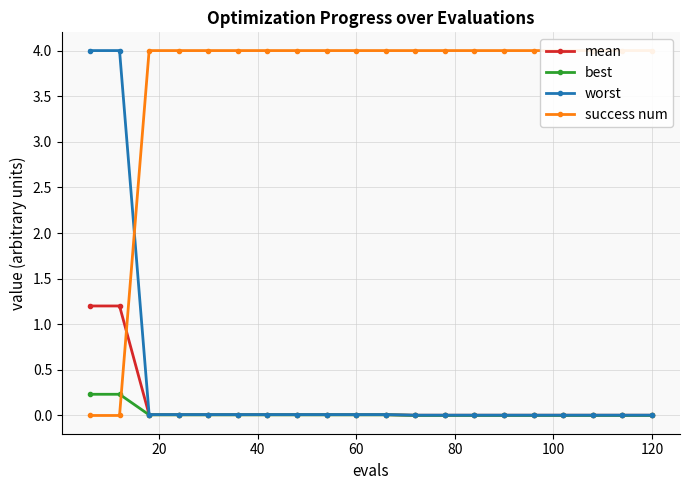

What is the difference between the maximum and minimum values in the mean series?

1.2